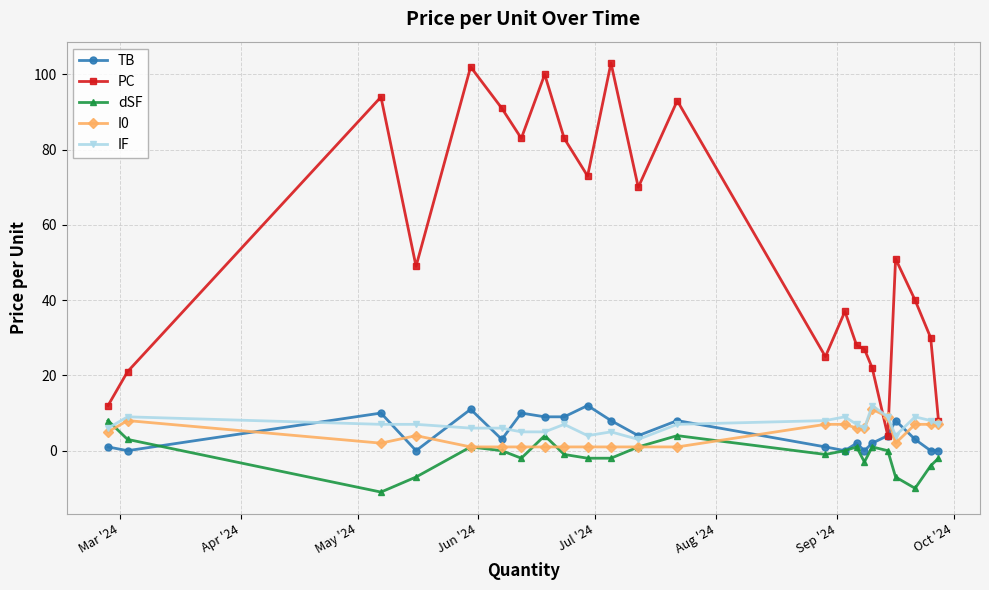

At how many categories does at least one series exceed 67?

10